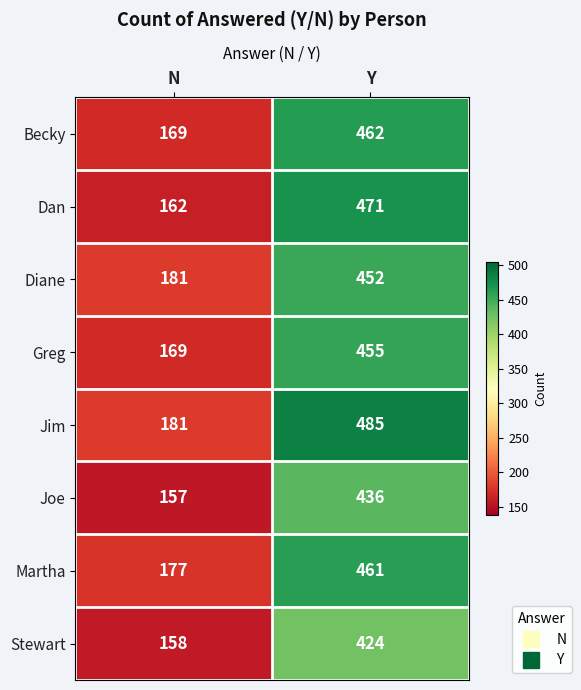

What is the total value across all series at Y?

3646